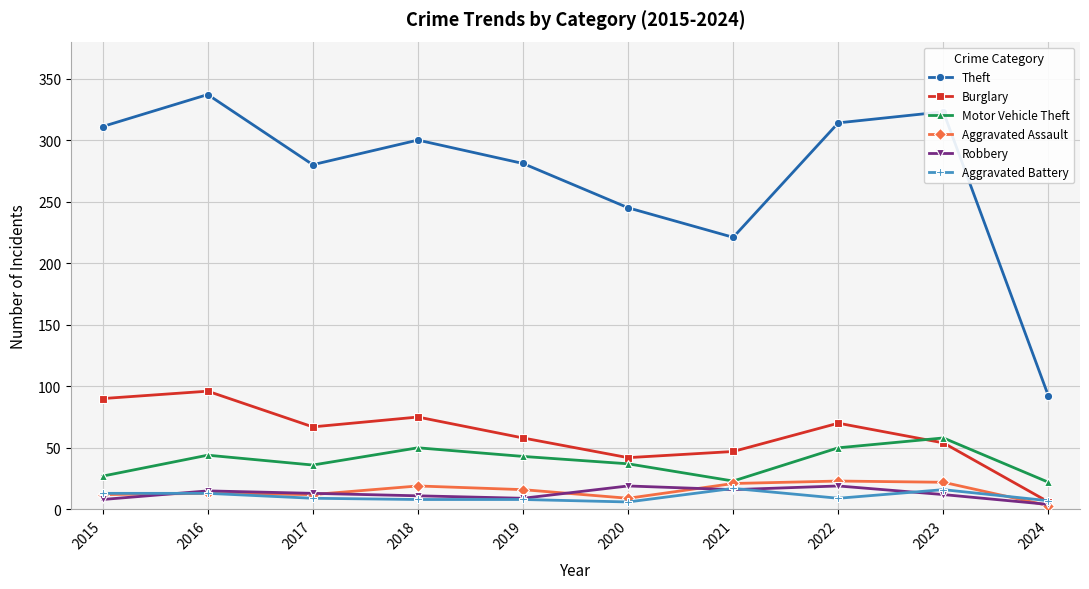

Is this an area chart (filled region under the line)?

No